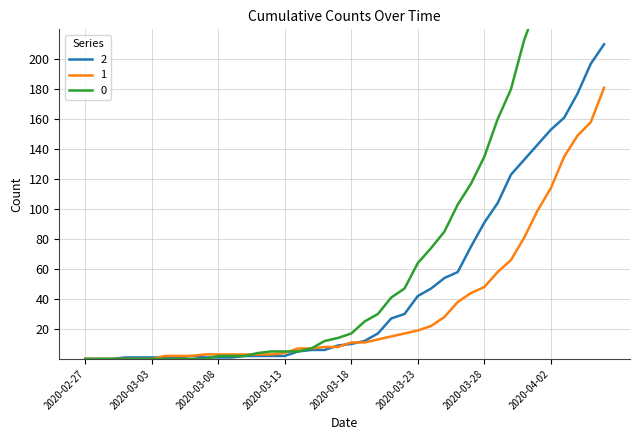

What is the label of the 18th point from the left?

2020-03-15